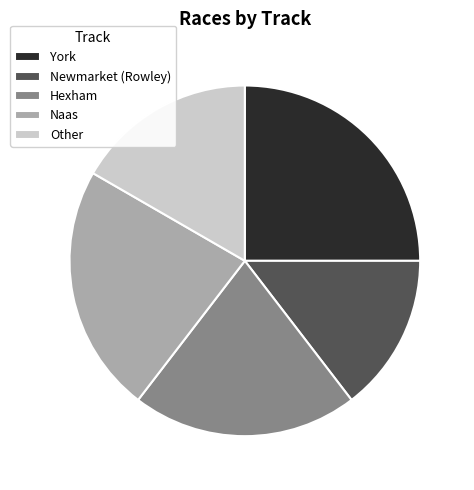

Which slice is the largest?

York